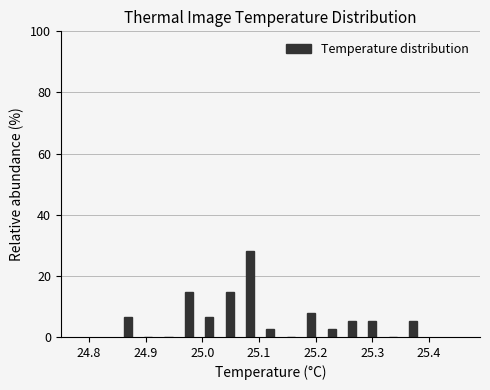

Around what value on the x-axis is the tallest bar? Give the approximate position of its centre, as read against the axis.

25.08